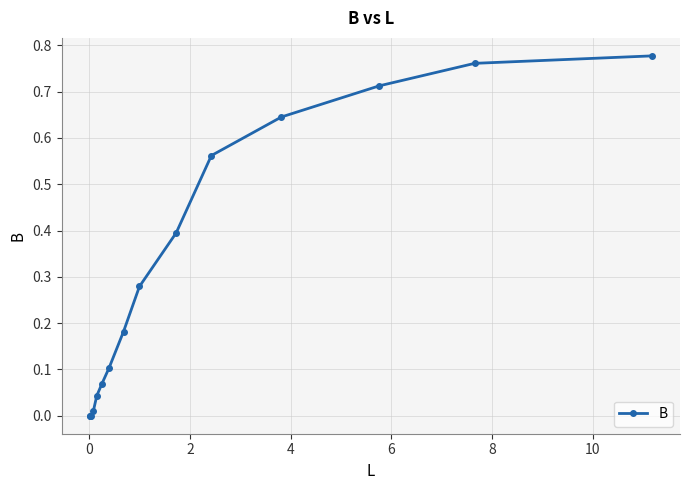

True or false: the data has more than 2 interior local peaks.

False